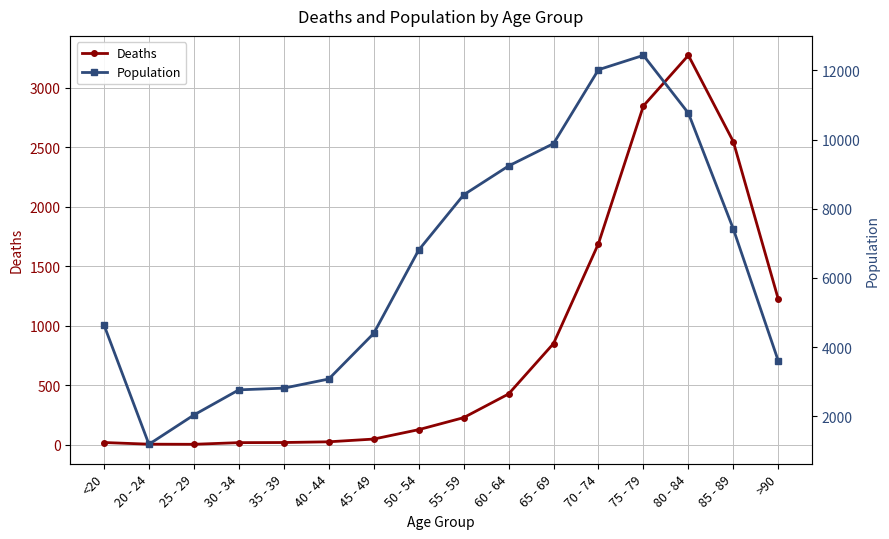

At how many categories does at least one series exceed 3768?

10